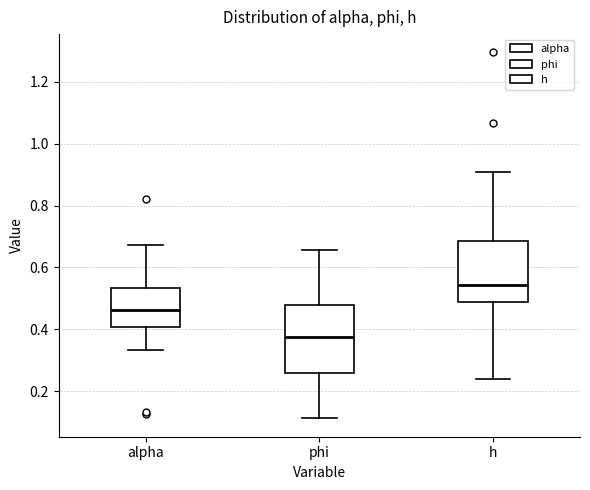

Which box is the tallest, from its lower edge to its upper edge?

phi